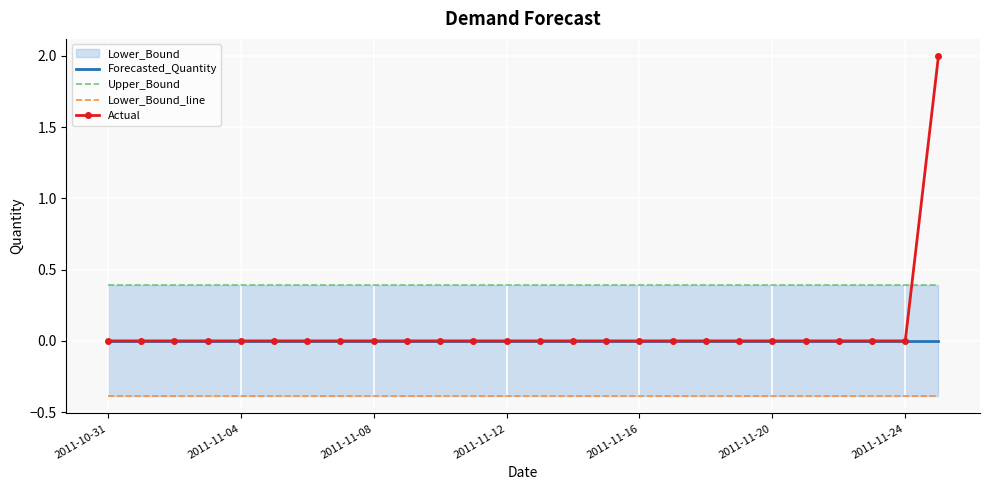

Is it true that Actual equals -1 at 2011-11-20?

False